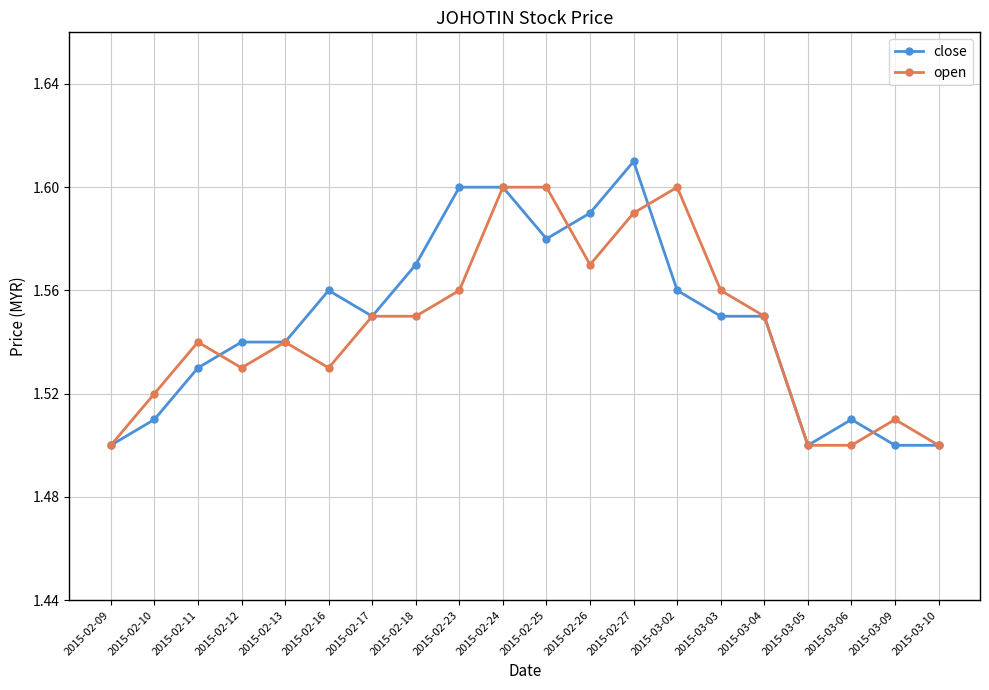

Is it true that open equals 0.9 at 2015-02-09?

False